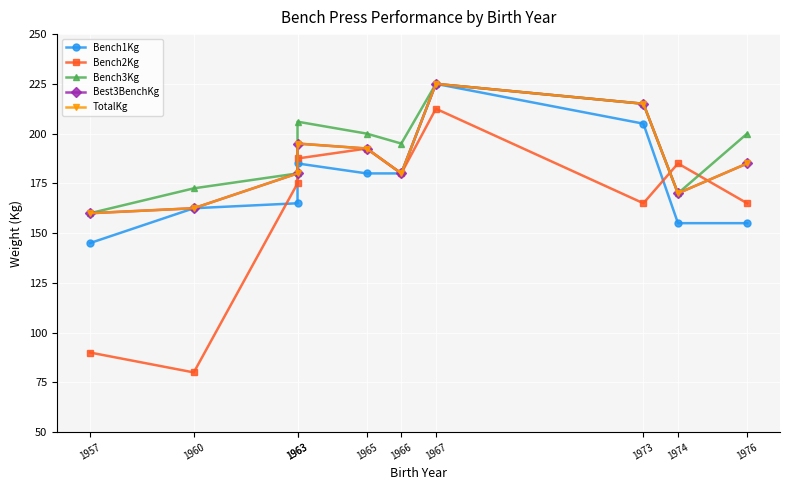

The value of TotalKg at 1976 is 269.9. True or false?

False